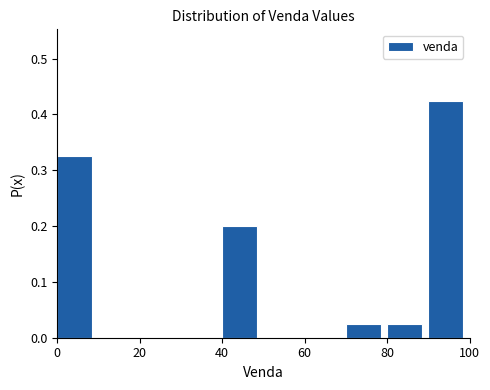

Reading left to right, transcribe this chart: for each bar, give the range it covers on the x-axis and its height. The values are not printed on the chart, so give them approximately, as read against the axis.

0 to 10: 0.33
10 to 20: 0
20 to 30: 0
30 to 40: 0
40 to 50: 0.20
50 to 60: 0
60 to 70: 0
70 to 80: 0.03
80 to 90: 0.03
90 to 100: 0.43